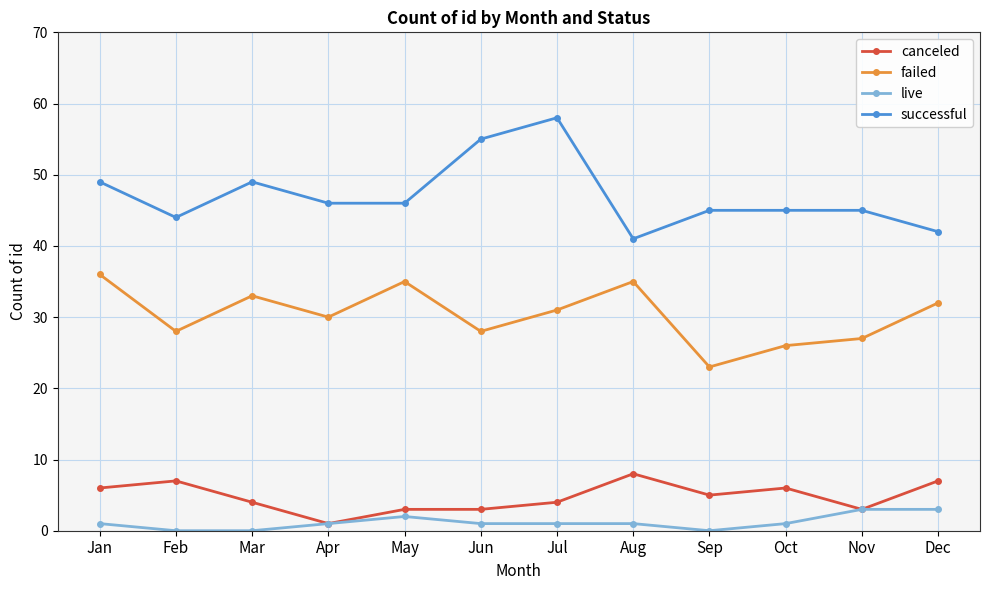

What is the highest value of the failed series?

36